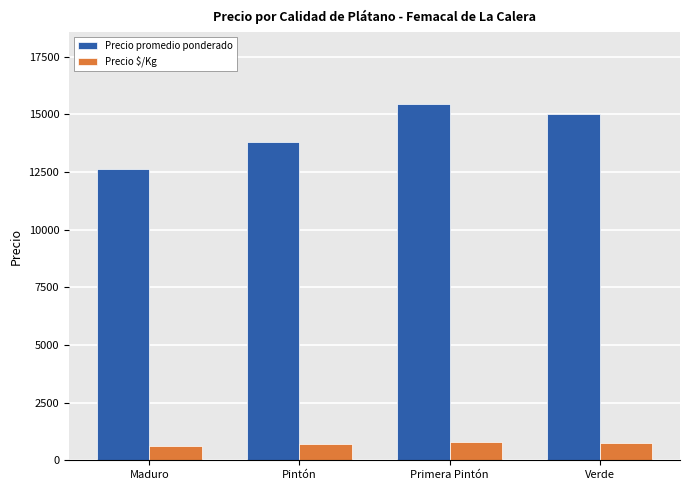

At Pintón, list the series in order from smallest to largest.

Precio $/Kg, Precio promedio ponderado